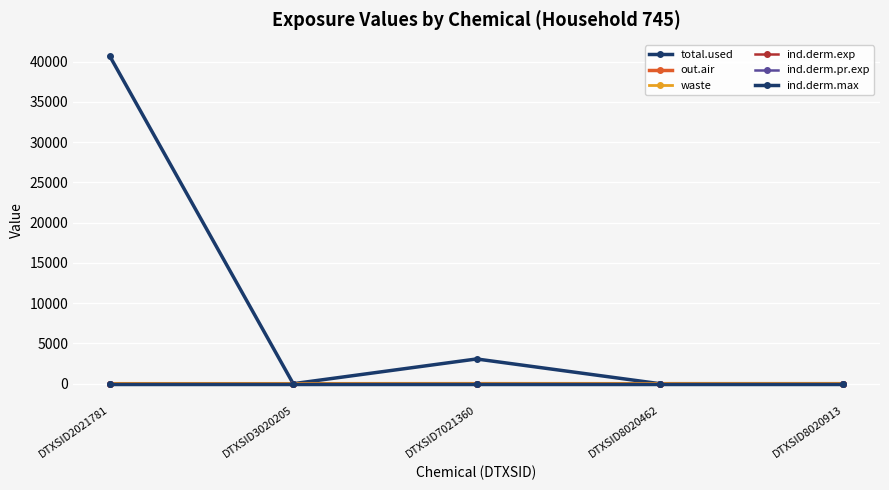

The ind.derm.max series shows 0.0 at DTXSID2021781. True or false?

False